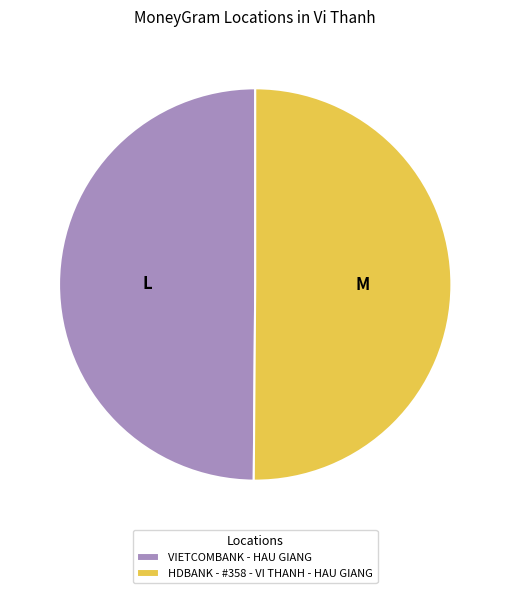

What is the ratio of the value at HDBANK - #358 - VI THANH - HAU GIANG to the value at VIETCOMBANK - HAU GIANG?

1.0